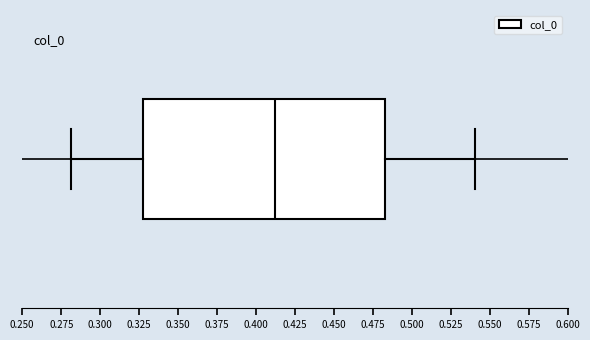

Where does the right whisker of the box end on the x-axis? The values are not printed on the chart, so give them approximately, as read against the axis.

0.540